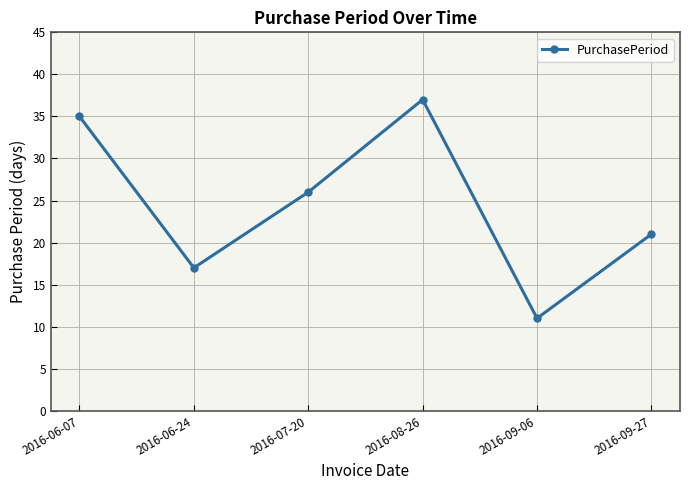

What is the maximum value shown in the chart?

37